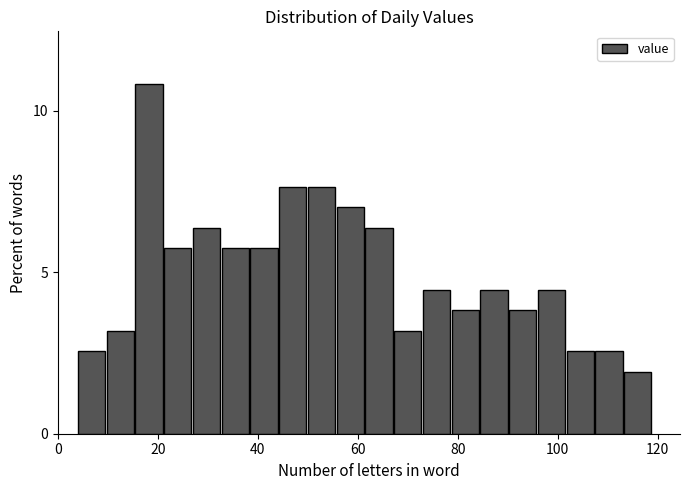

Around what value on the x-axis is the tallest bar? Give the approximate position of its centre, as read against the axis.

18